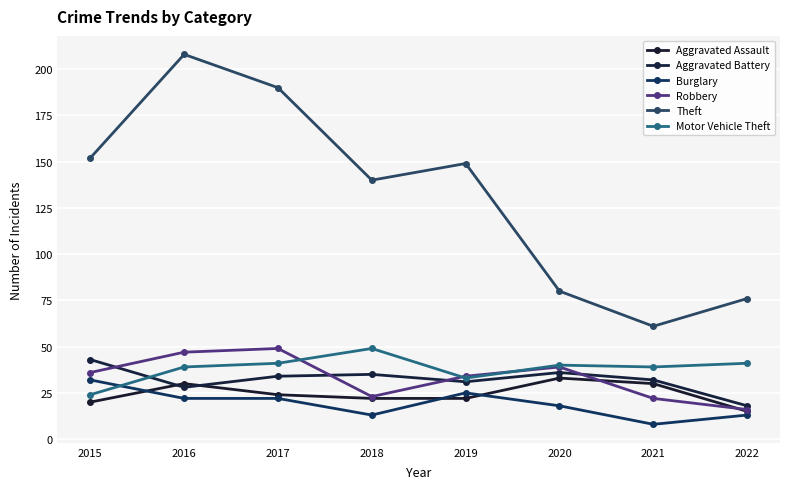

How many lines are shown in the chart?

6